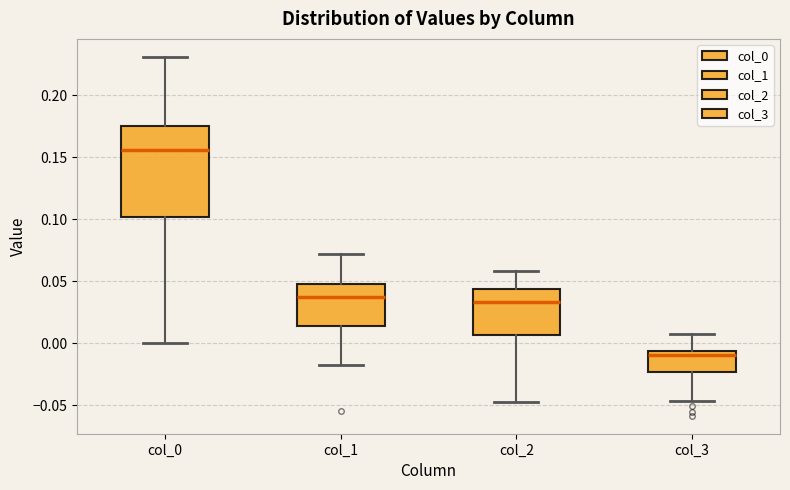

Which box is the tallest, from its lower edge to its upper edge?

col_0